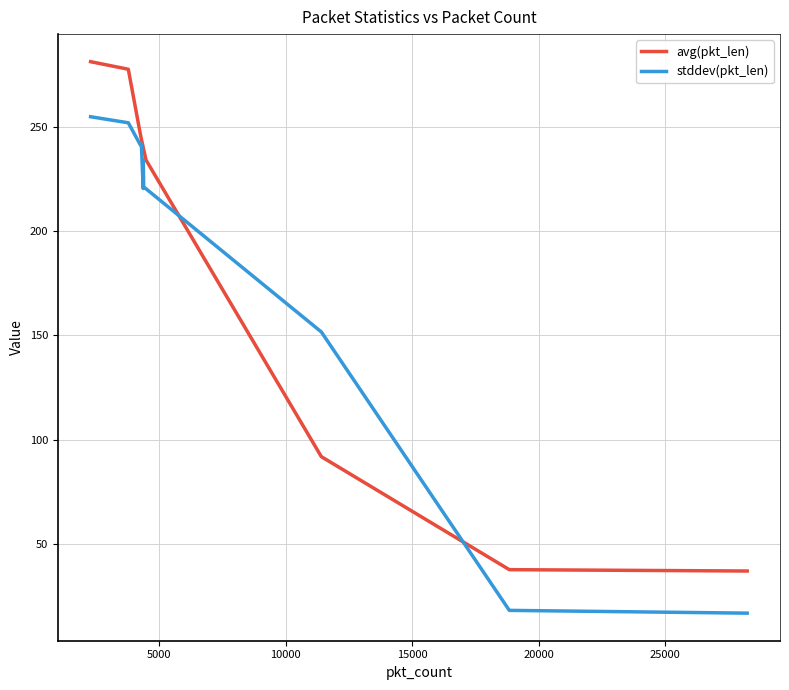

List the series in order of their peak value, highest first.

avg(pkt_len), stddev(pkt_len)